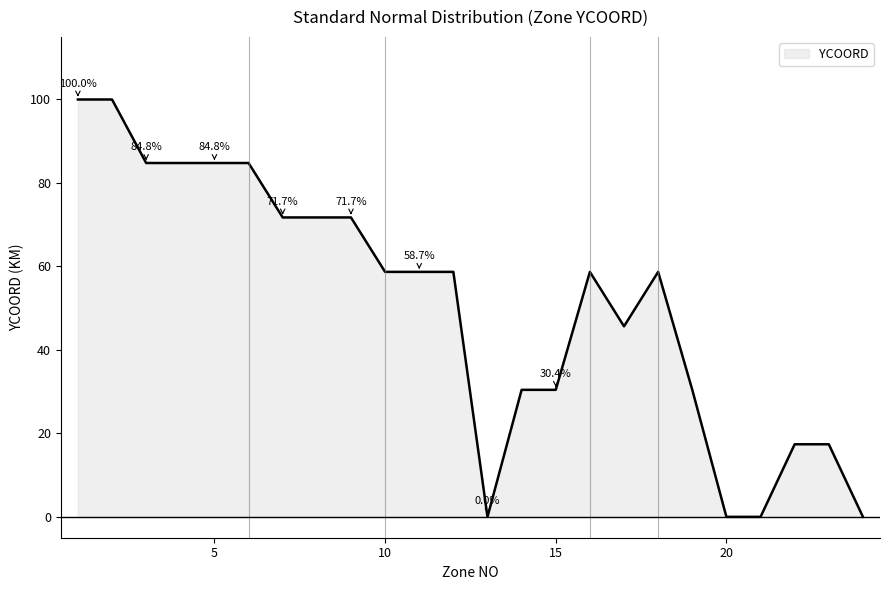

What is the greatest value displayed?

100.0